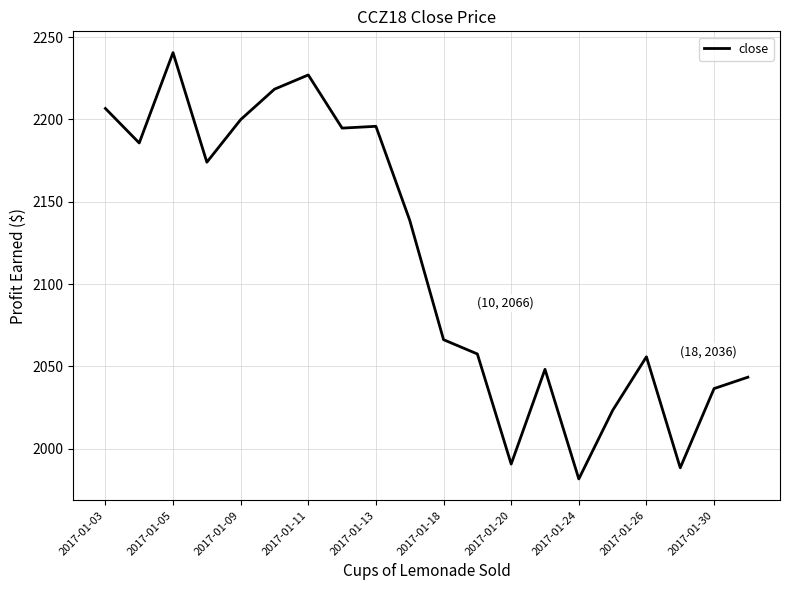

What is the maximum value shown in the chart?

2240.5